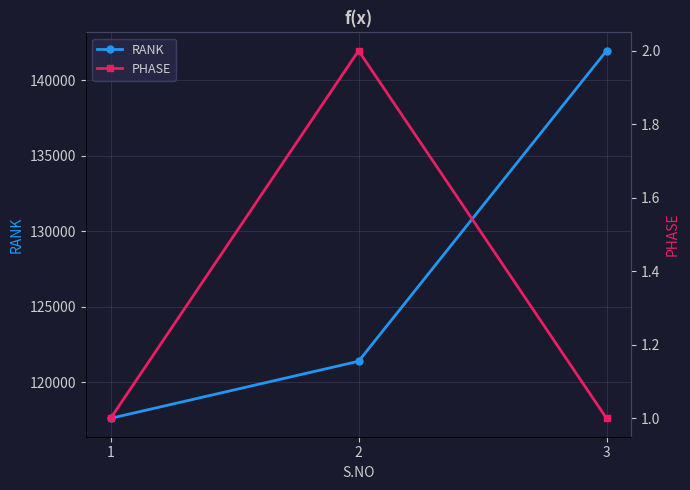

The value of PHASE at 1 is 1. True or false?

True